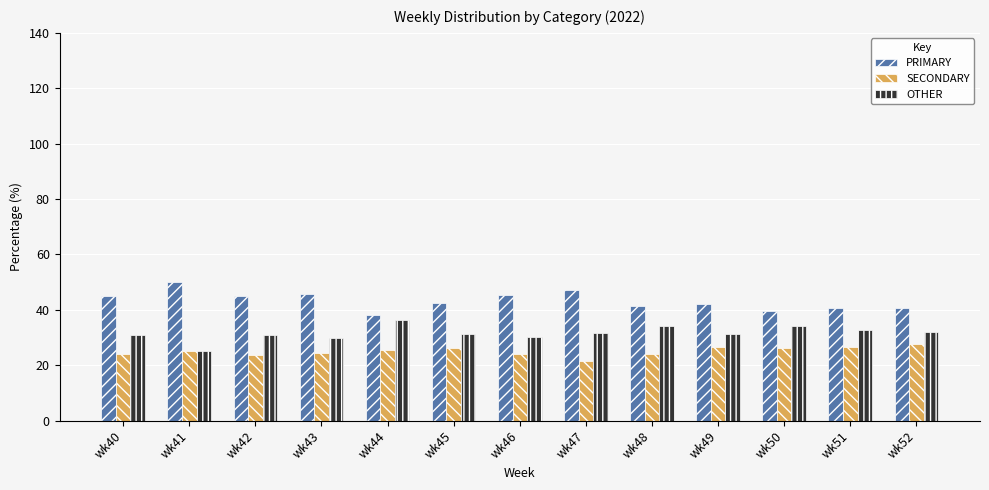

What is the maximum value shown in the chart?

50.0